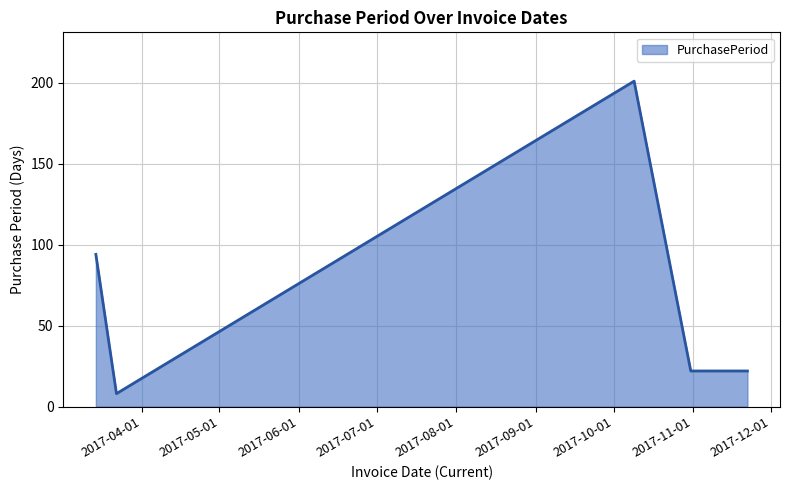

What is the maximum value shown in the chart?

201